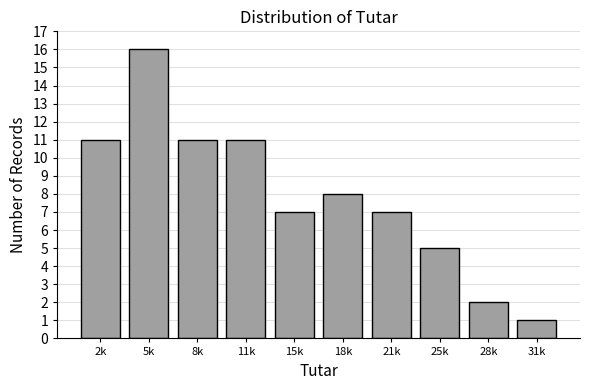

Reading left to right, list all the values displayed in this chart.

2k=11	5k=16	8k=11	11k=11	15k=7	18k=8	21k=7	25k=5	28k=2	31k=1